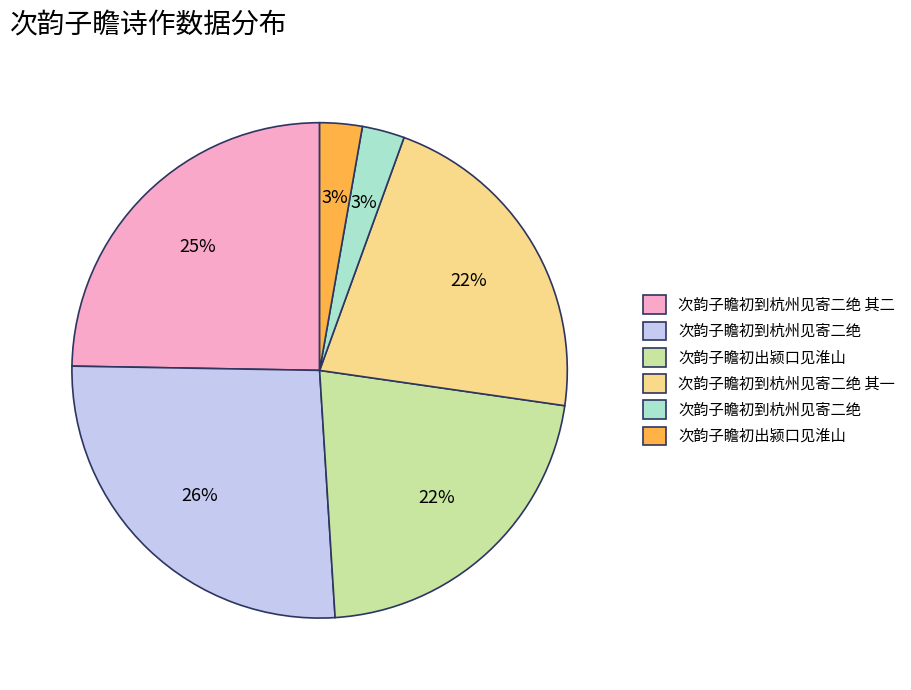

Is there a majority slice in this chart?

No